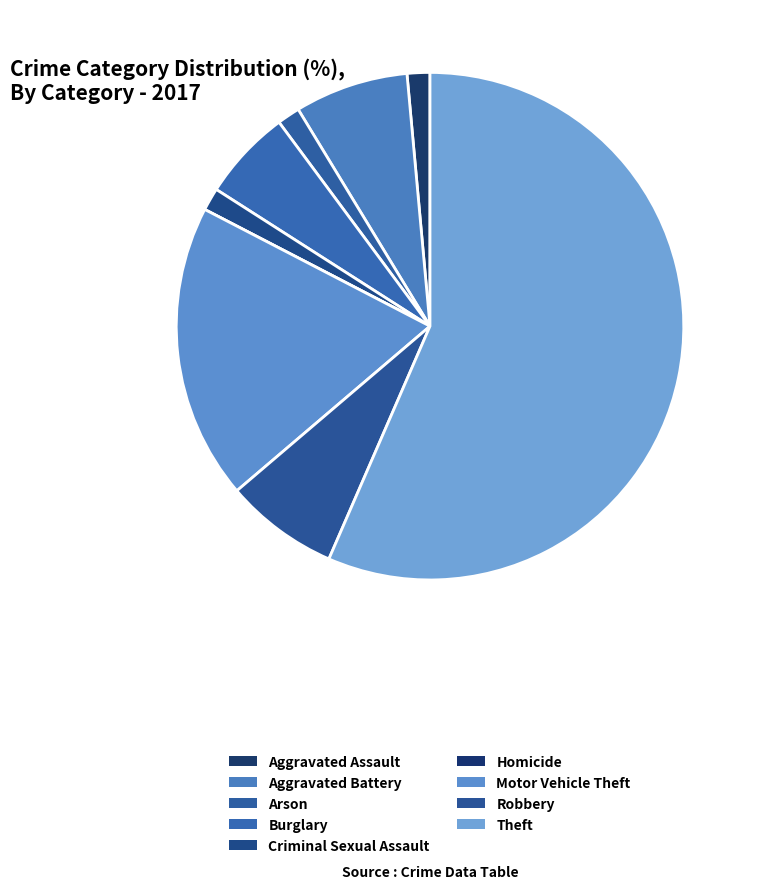

What is the total percentage of Theft and Homicide?

56.5%